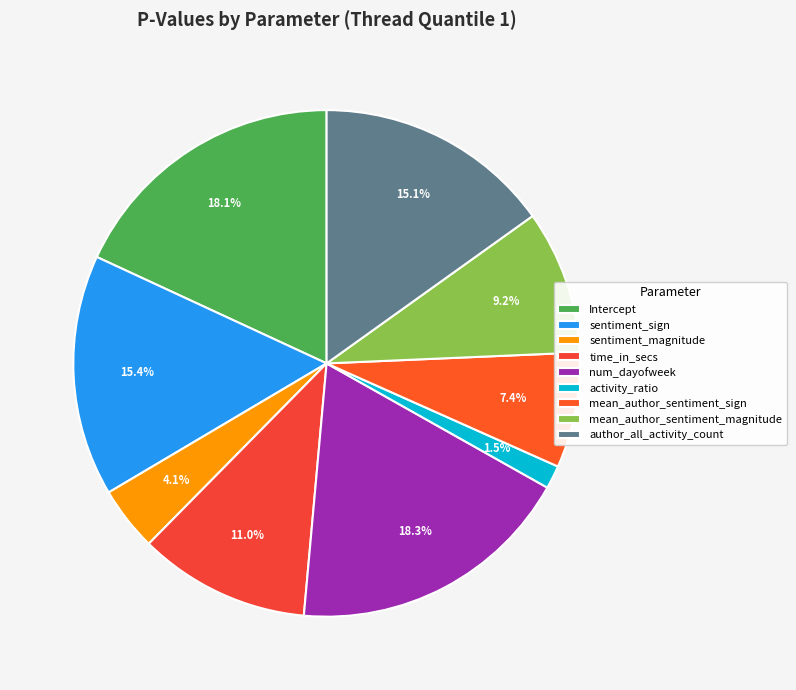

How many segments does this pie chart have?

9